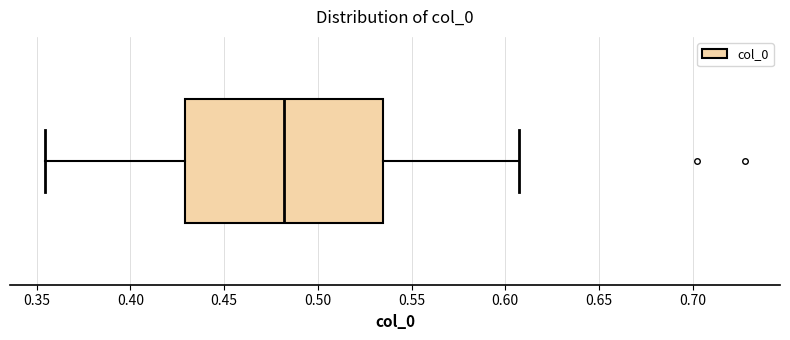

Where does the median line of the box sit on the x-axis? The values are not printed on the chart, so give them approximately, as read against the axis.

0.480